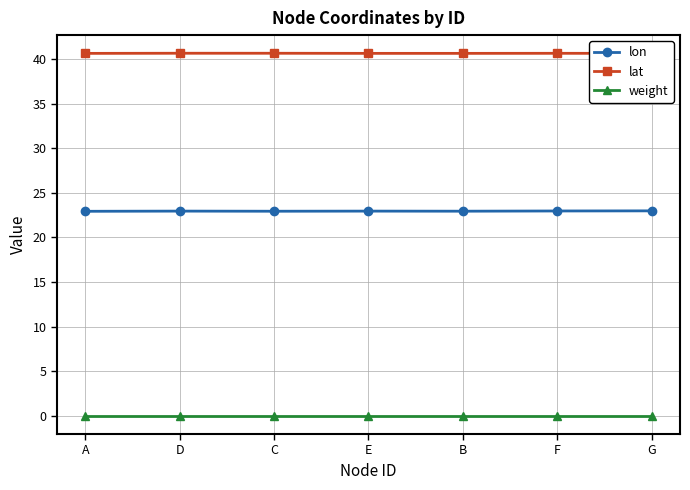

List the series in order of their overall mean, highest first.

lat, lon, weight